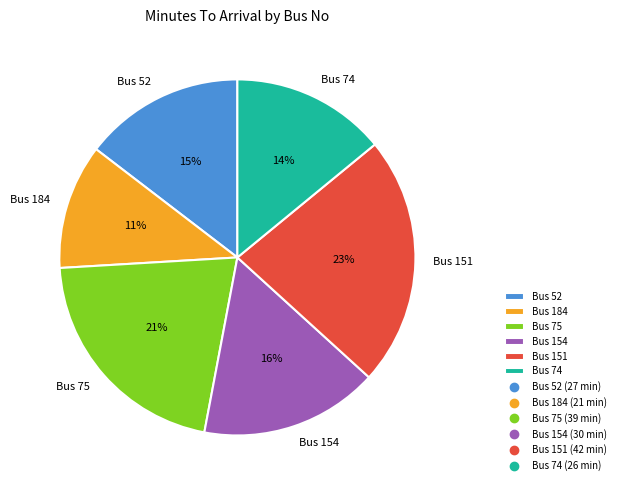

Is there any slice that represents more than half of the pie?

No